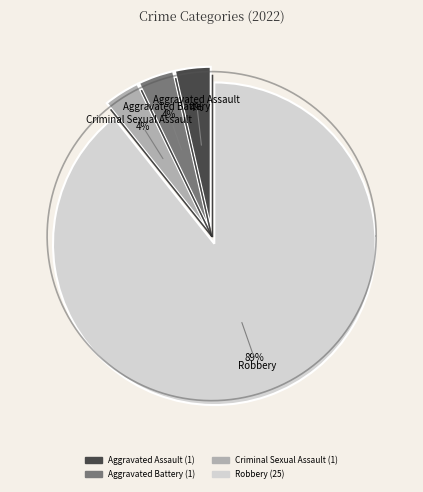

Is there any slice that represents more than half of the pie?

Yes